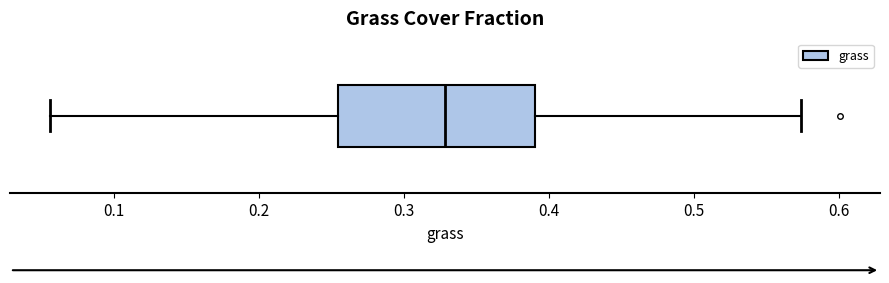

Read this box plot against the x-axis: the position of the median line, the range covered by the box, and the ends of both whiskers. The values are not printed on the chart, so give them approximately, as read against the axis.

median 0.33, box 0.25 to 0.39, whiskers 0.06 to 0.57